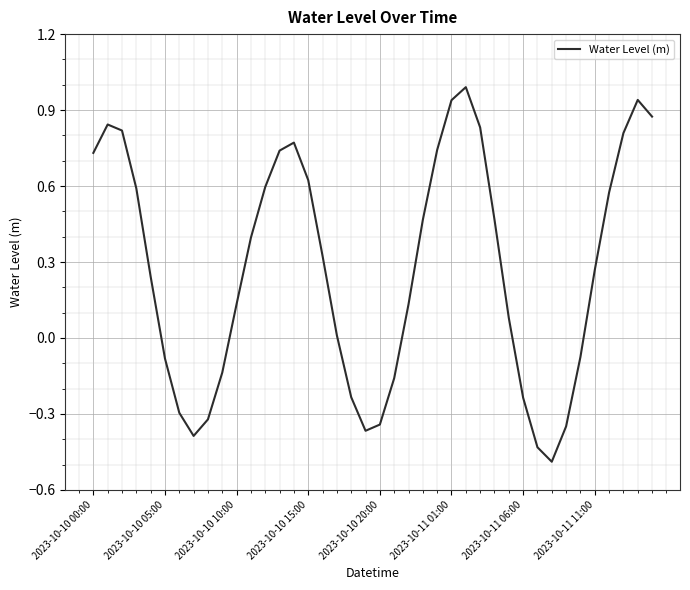

What is the maximum value shown in the chart?

1.0